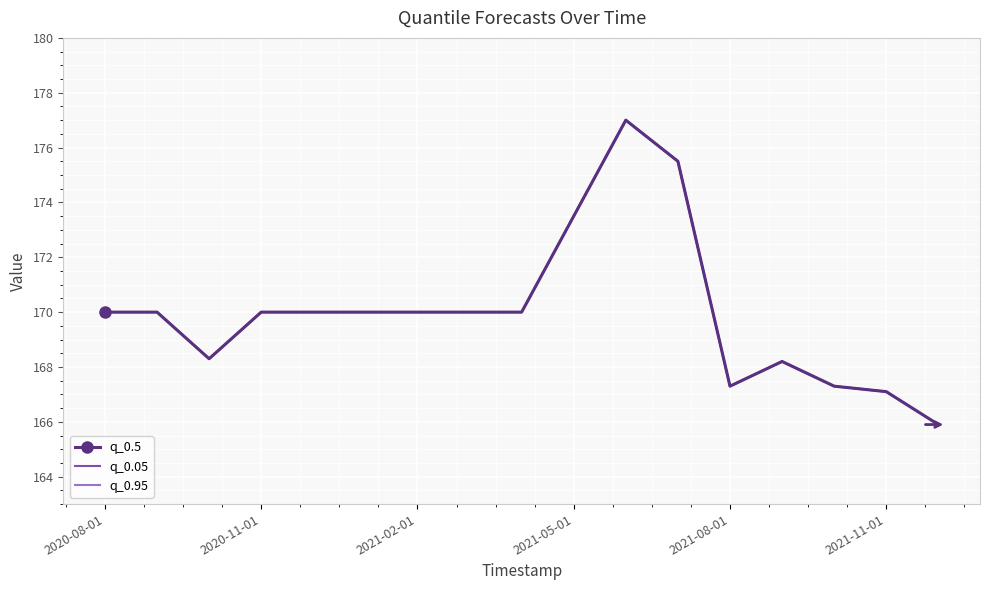

True or false: q_0.05 has more than 1 points higher than both neighbors.

True